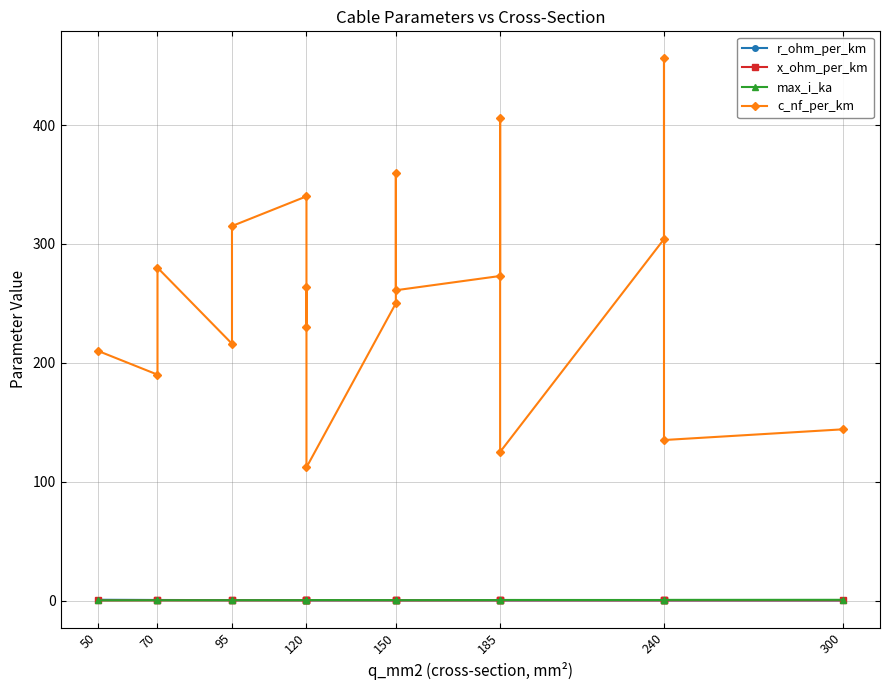

True or false: c_nf_per_km has more than 1 points higher than both neighbors.

True